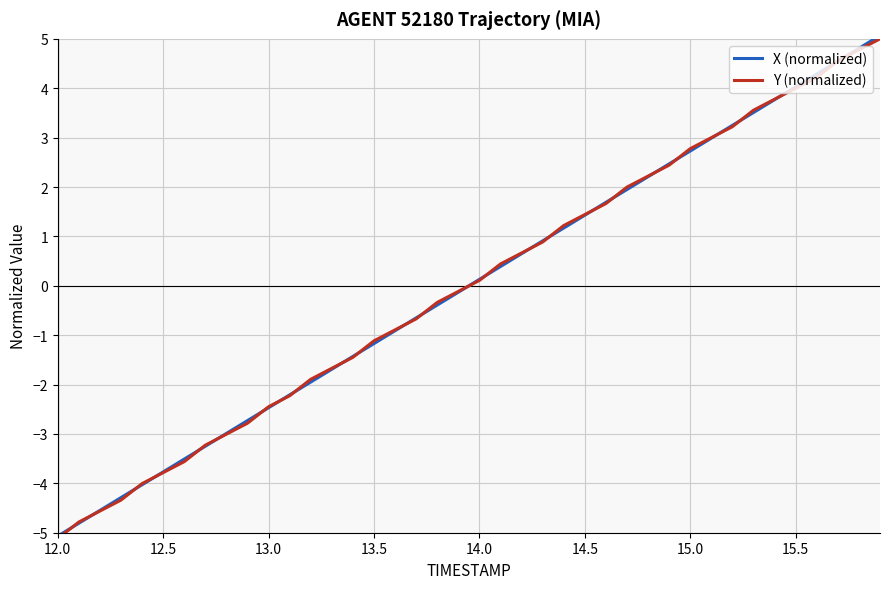

True or false: X (normalized) has more than 2 interior local peaks.

False